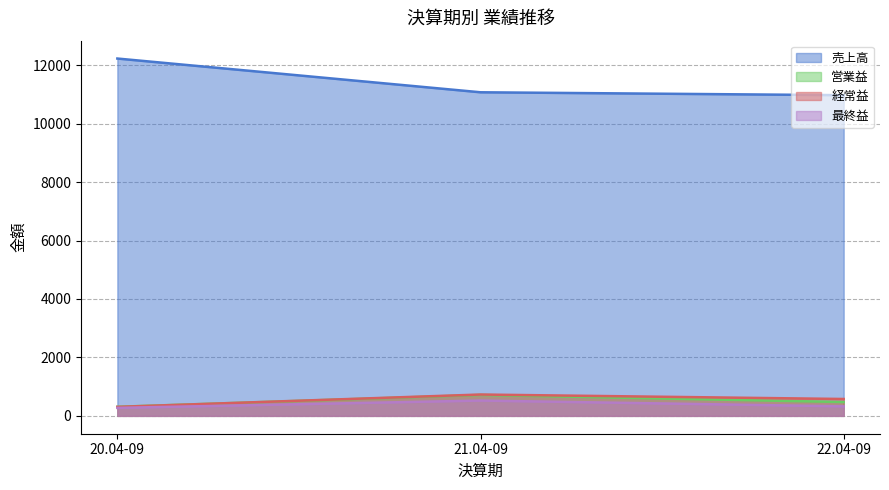

True or false: 営業益 has a value of 473 at 22.04-09.

True